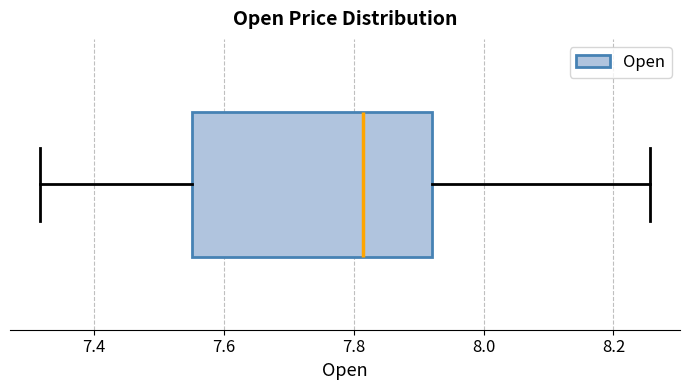

Transcribe this box plot: give where the median line is, the range the box spans, and where the two whiskers end, as read against the x-axis. The values are not printed on the chart, so give them approximately, as read against the axis.

median 7.82, box 7.56 to 7.92, whiskers 7.32 to 8.26